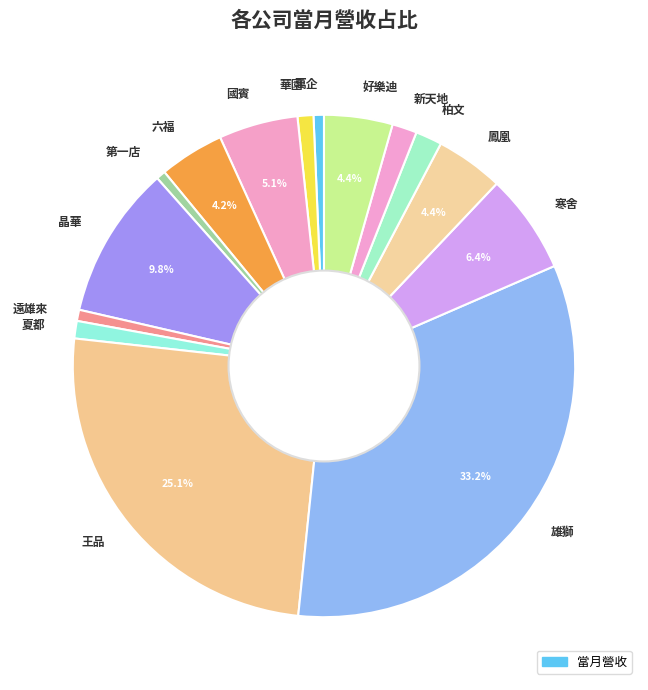

What portion of the pie excludes 鳳凰?

95.6%